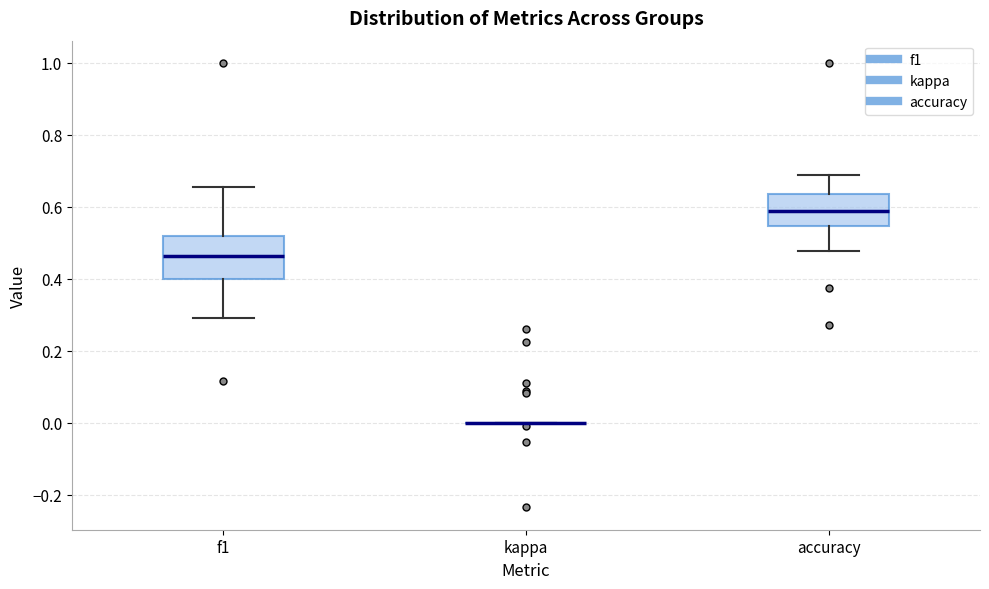

Reading left to right, transcribe this box plot: for each box, give where its median line is, the range the box spans, and where its two whiskers end, as read against the y-axis. The values are not printed on the chart, so give them approximately, as read against the axis.

f1: median 0.46, box 0.40 to 0.52, whiskers 0.30 to 0.66
kappa: box collapsed to a line at 0.00, whiskers 0.00 to 0.00
accuracy: median 0.58, box 0.54 to 0.64, whiskers 0.48 to 0.68